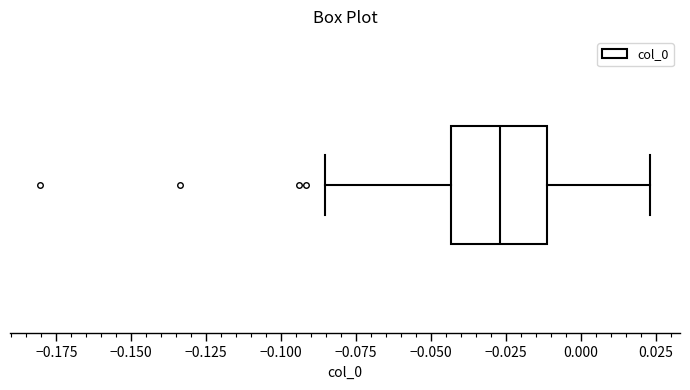

Transcribe this box plot: give where the median line is, the range the box spans, and where the two whiskers end, as read against the x-axis. The values are not printed on the chart, so give them approximately, as read against the axis.

median -0.025, box -0.045 to -0.010, whiskers -0.085 to 0.025